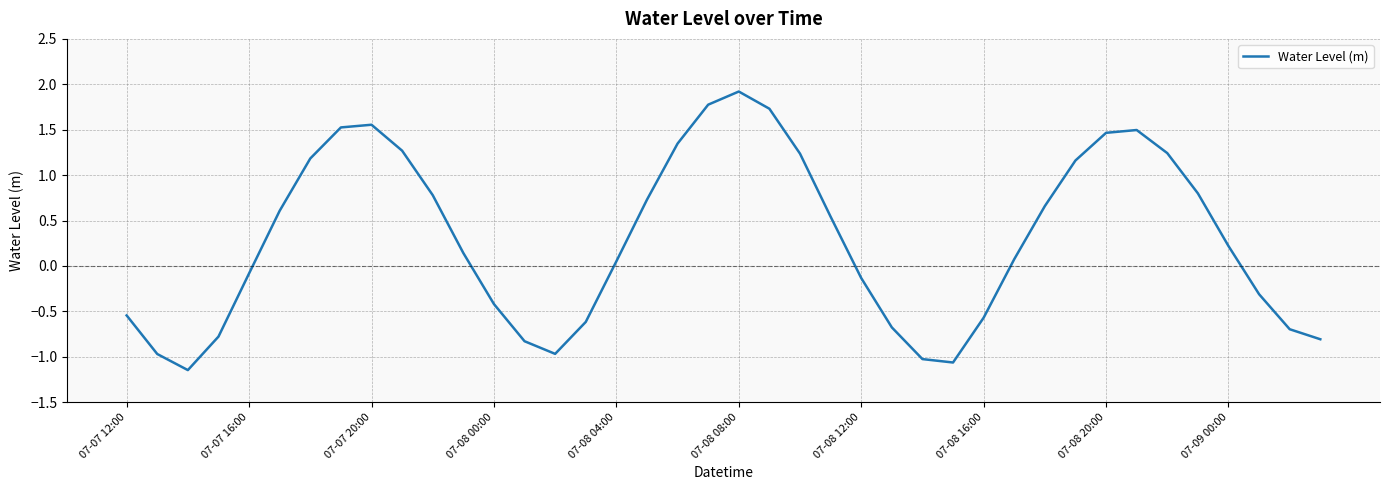

What is the maximum value shown in the chart?

1.9